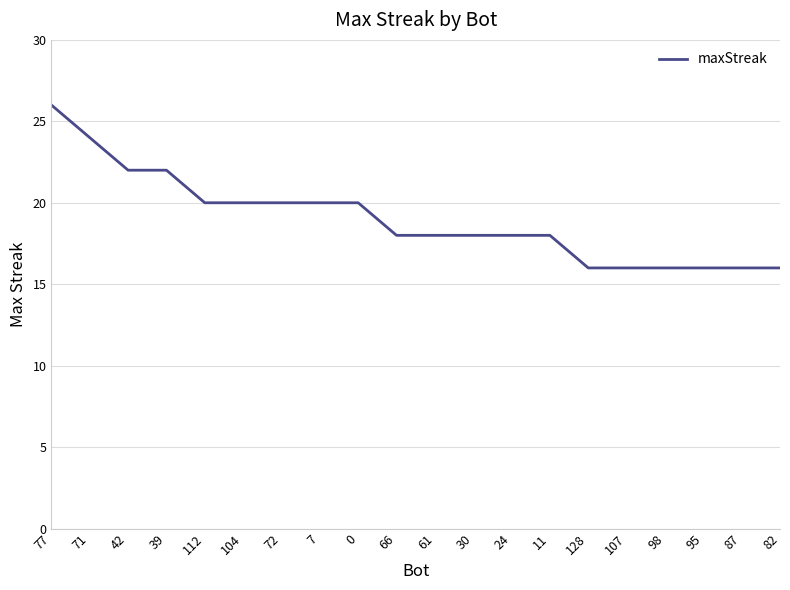

What is the difference between the maximum and minimum values?

10